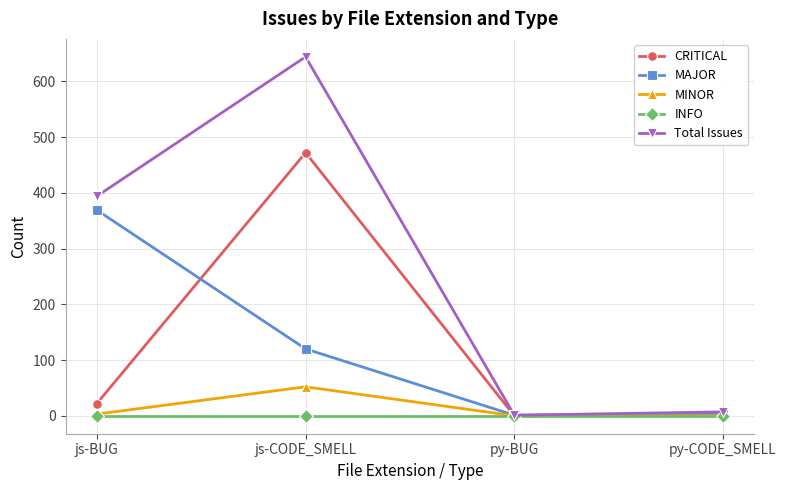

How many categories are shown in the chart?

4